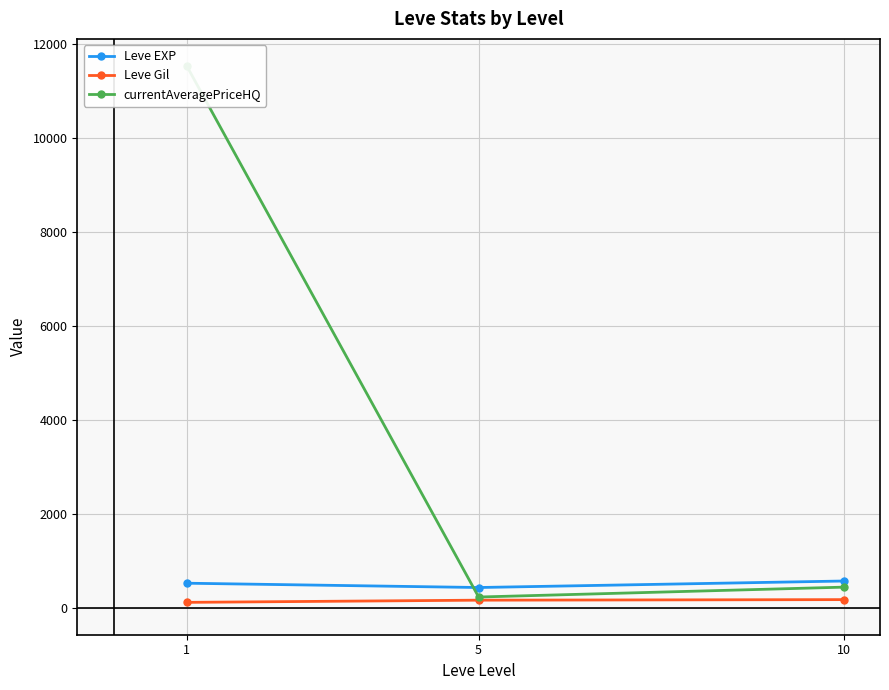

How many series are shown in this chart?

3